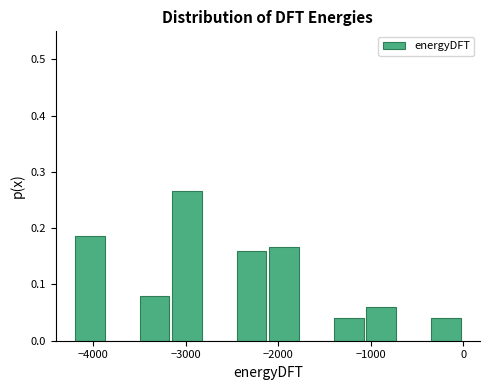

Read against the x-axis, roughly where is the centre of the tallest bar?

-3000